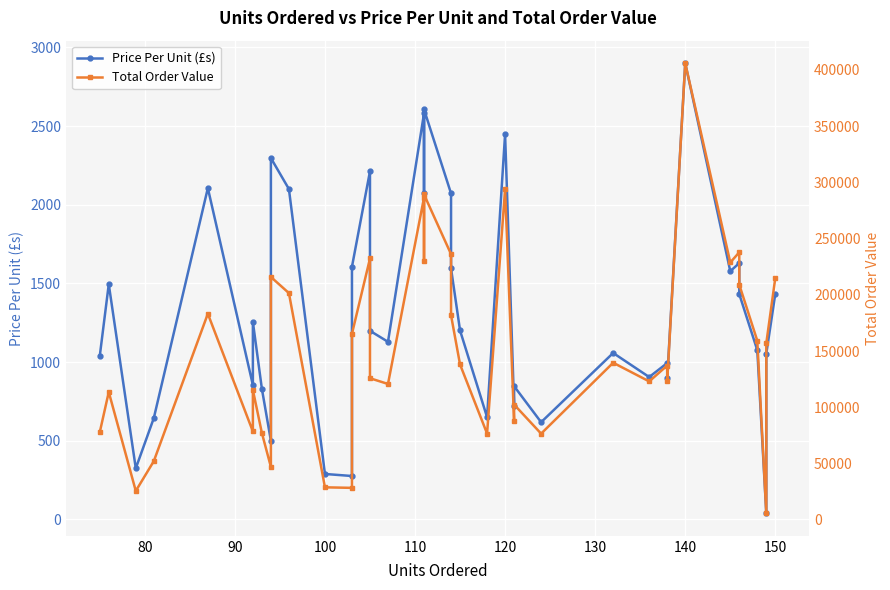

How many values in the Price Per Unit (£s) series are below 1199?

20